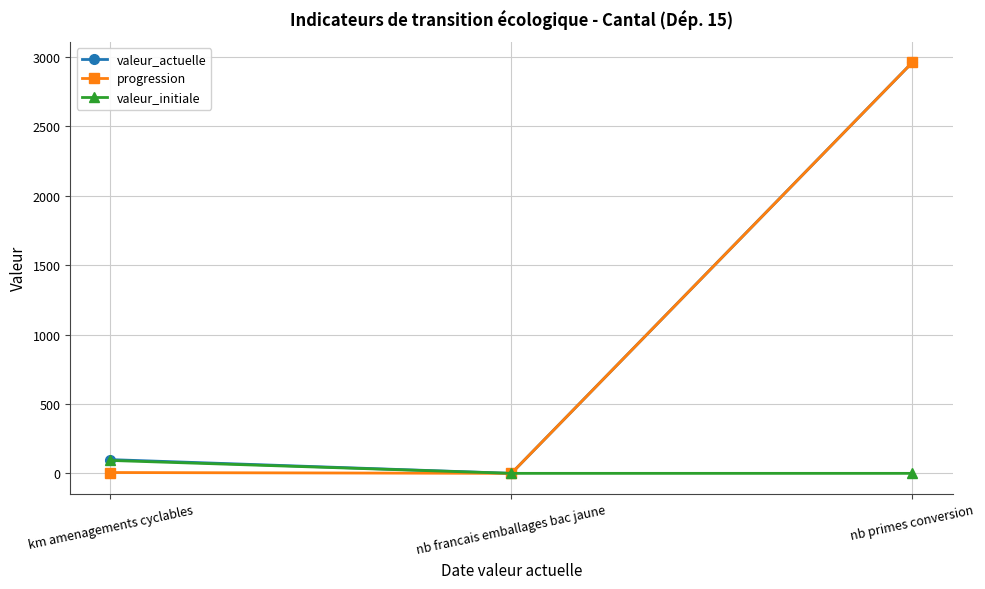

Is it true that valeur_actuelle equals 0 at nb francais emballages bac jaune?

True